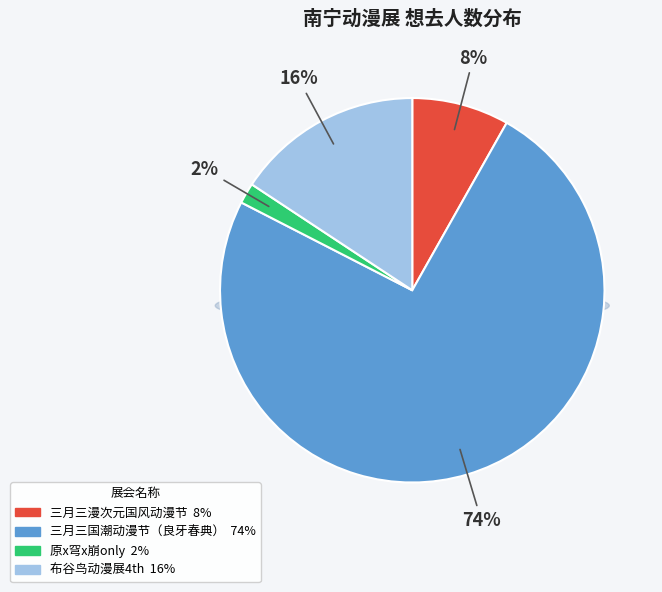

Which has a higher value, 南宁·2024三月三国潮动漫节（良牙春典） or 南宁·三月三漫次元国风动漫节?

南宁·2024三月三国潮动漫节（良牙春典）